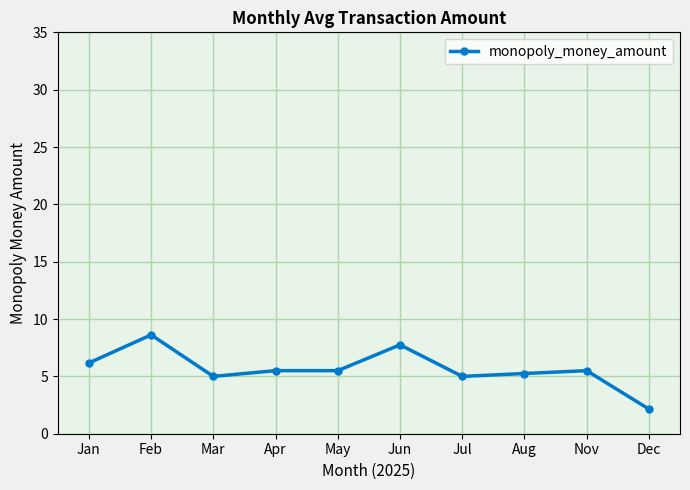

Count the number of data series in this chart.

1